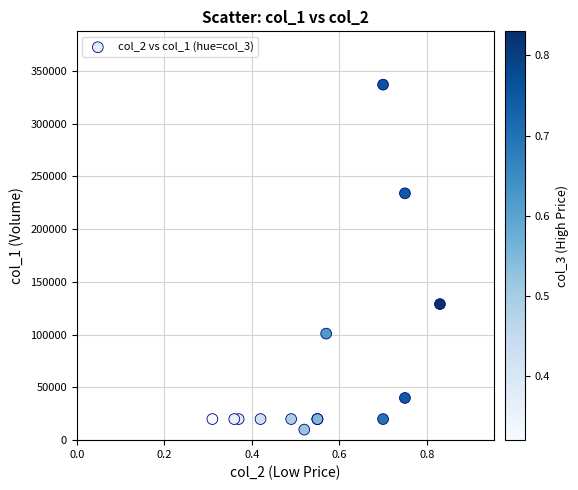

What Y value in the scatter plot is closest to 173500?

129000